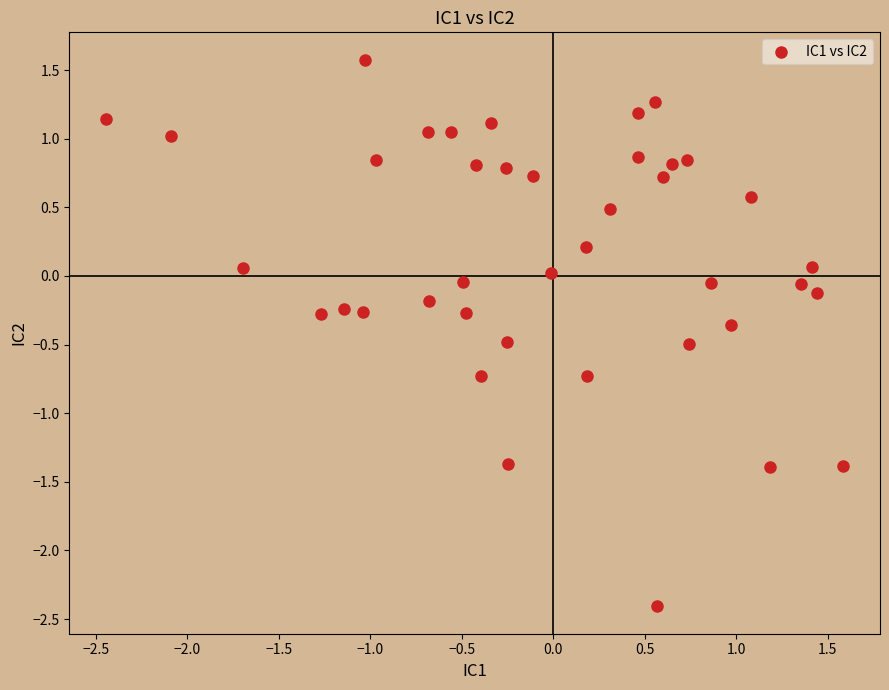

What is the range of X values (max minus min)?

4.0